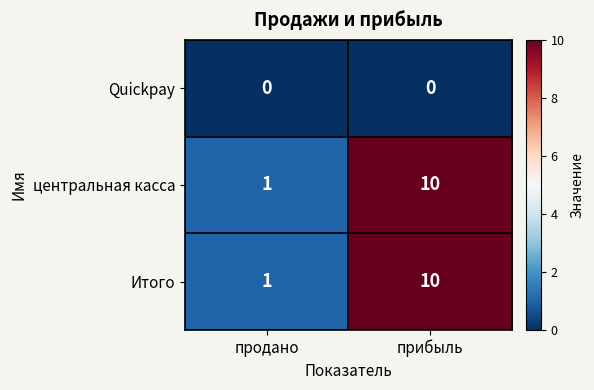

What is the highest value of the Итого series?

10